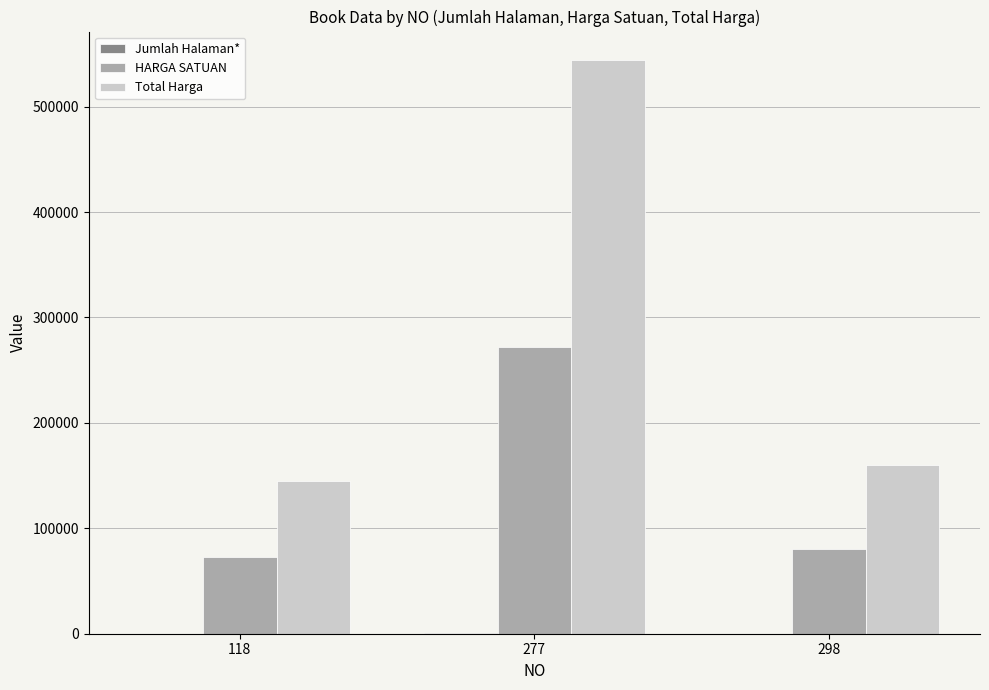

Is it true that Total Harga equals 145000 at 118?

True